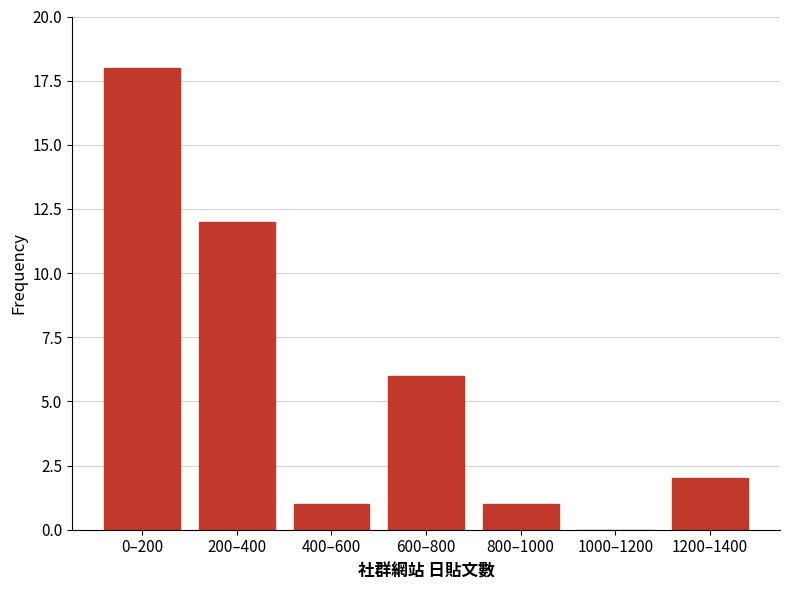

Reading left to right, extract all data points from this chart.

0–200=18	200–400=12	400–600=1	600–800=6	800–1000=1	1000–1200=0	1200–1400=2